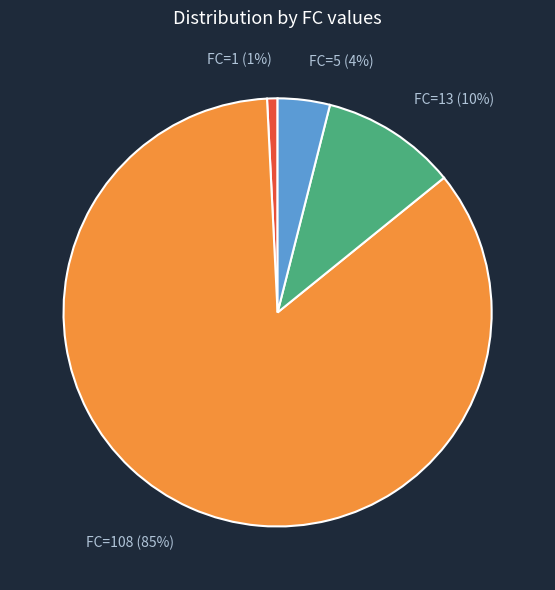

Between FC=13 (10%) and FC=1 (1%), which is larger?

FC=13 (10%)